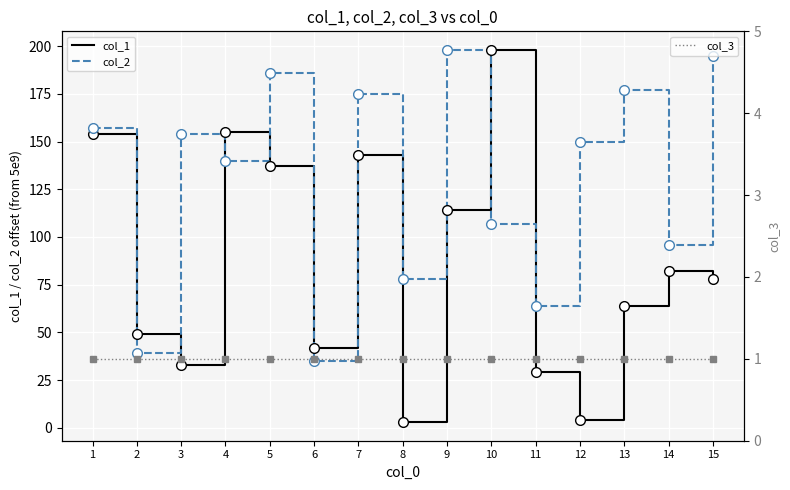

The value of col_3 at 15 is 1. True or false?

True